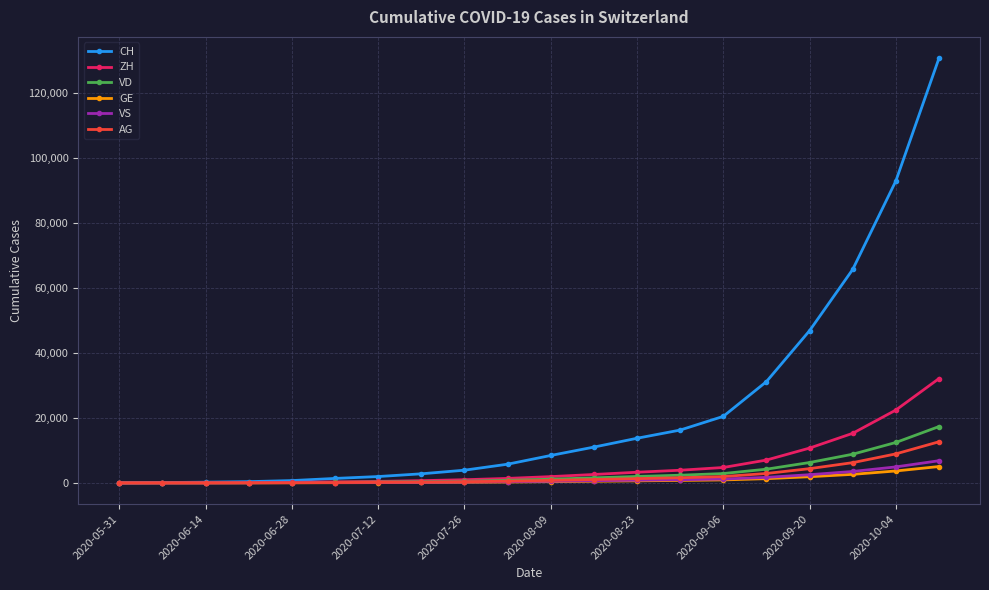

Which series has the largest total across all categories?

CH